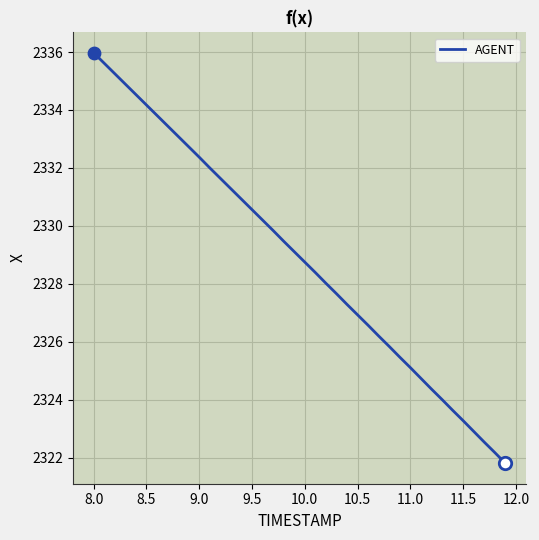

What is the smallest value displayed?

2321.8